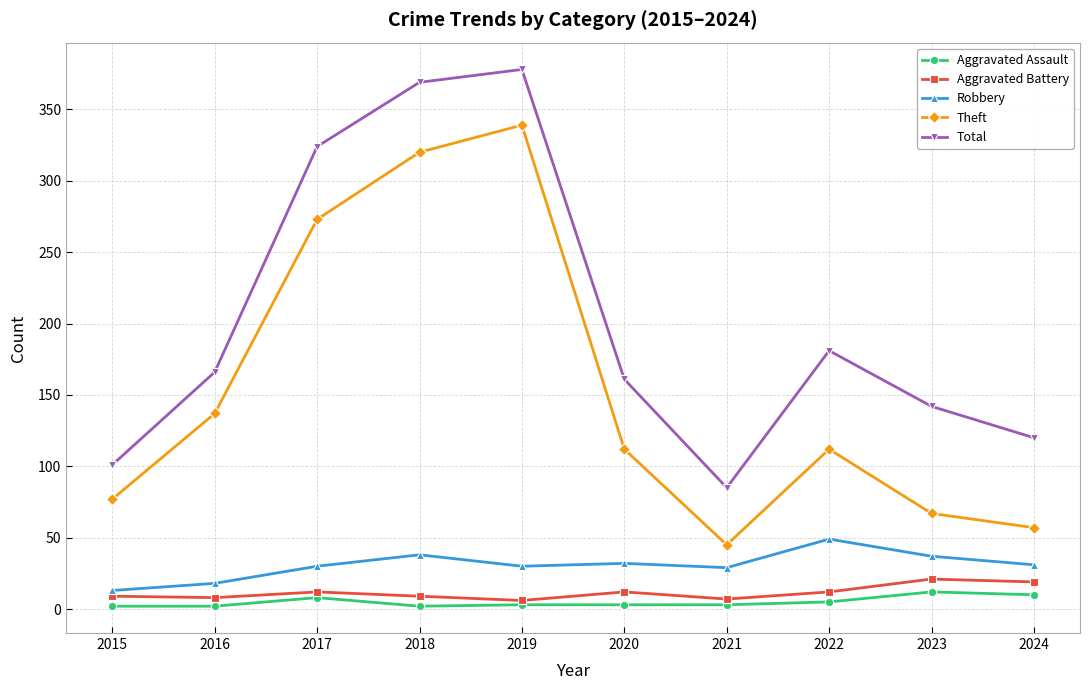

True or false: Total and Aggravated Battery cross at least once.

False